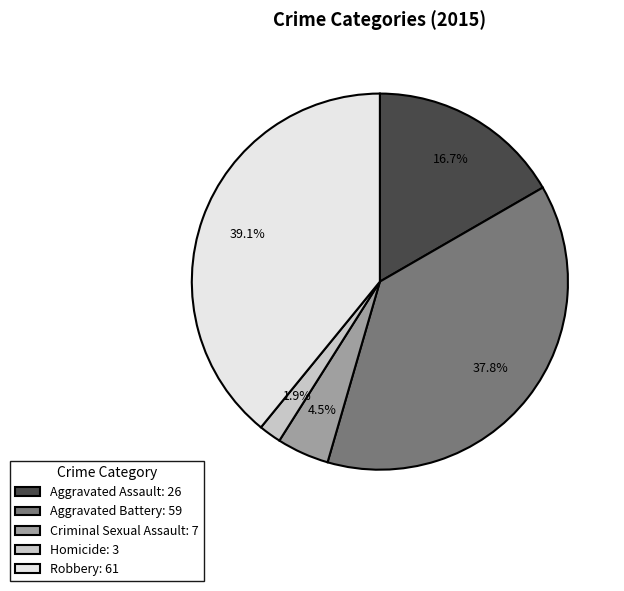

How many segments does this pie chart have?

5